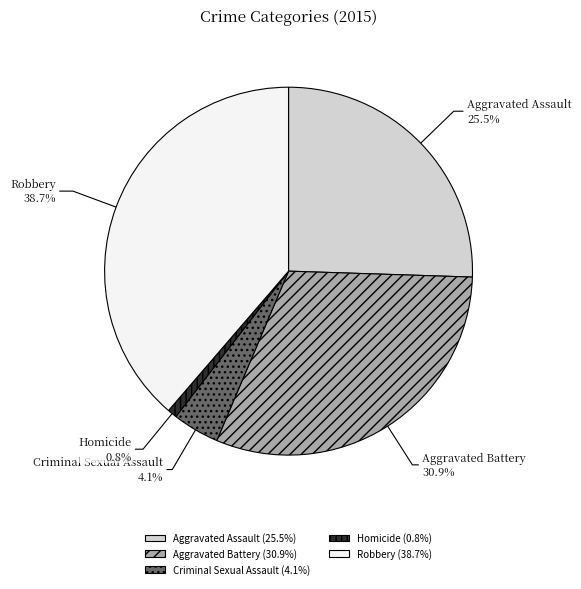

What portion of the pie excludes Criminal Sexual Assault?

95.9%